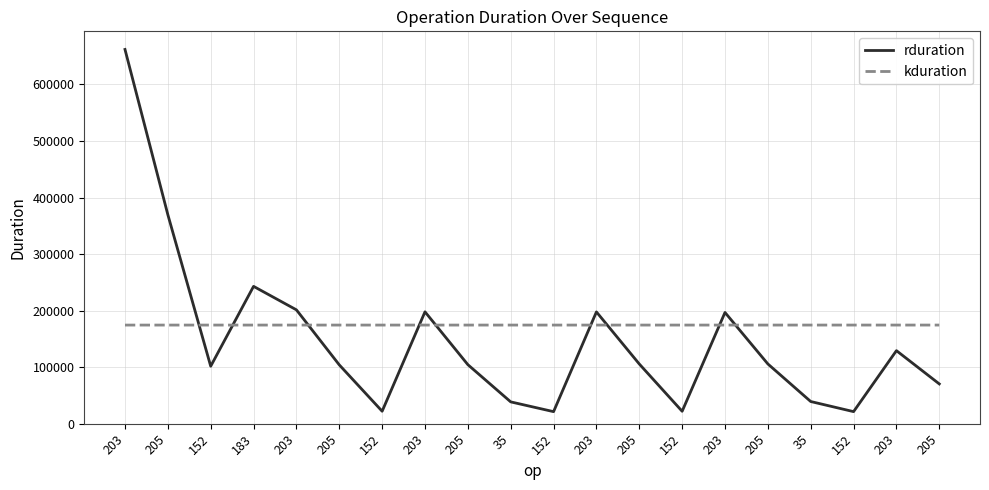

Which category has the highest value in the kduration series?

205